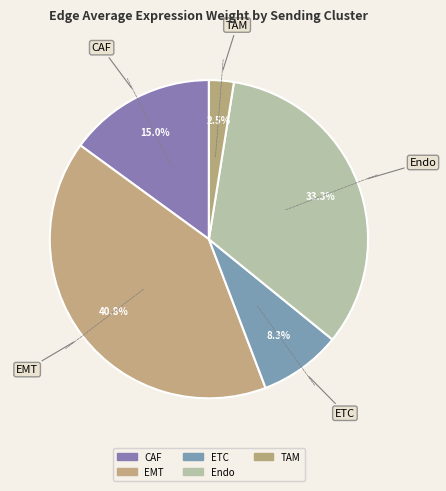

Do ETC and CAF together represent more than half of the pie?

No